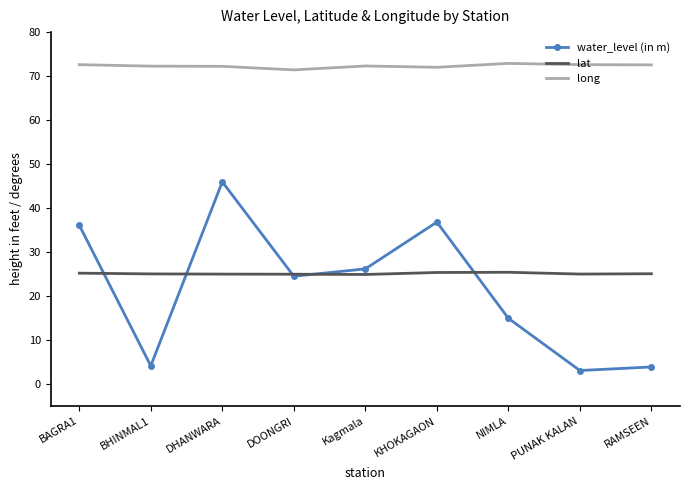

What is the difference between the highest and lowest values at Kagmala?

47.4